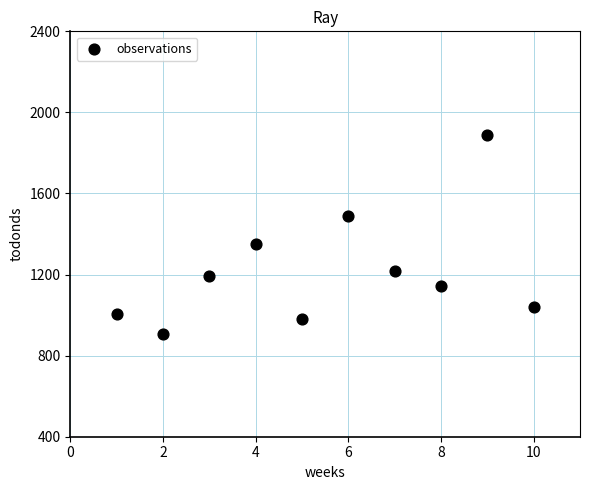

What is the range of X values (max minus min)?

9